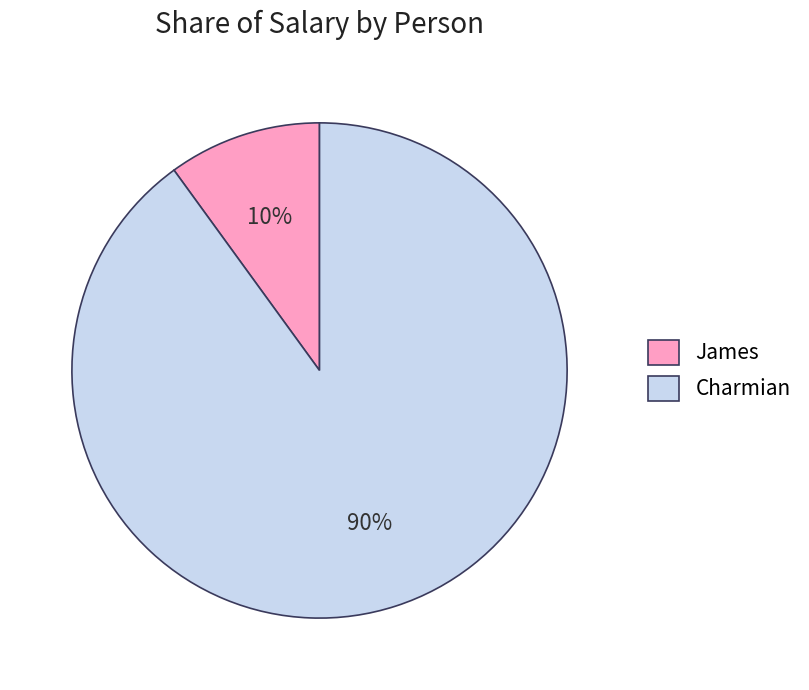

What is the smallest slice in the pie chart?

James